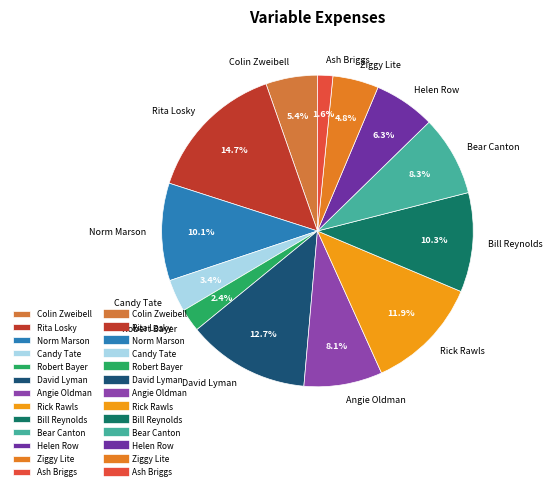

Which has a higher value, Bill Reynolds or Candy Tate?

Bill Reynolds